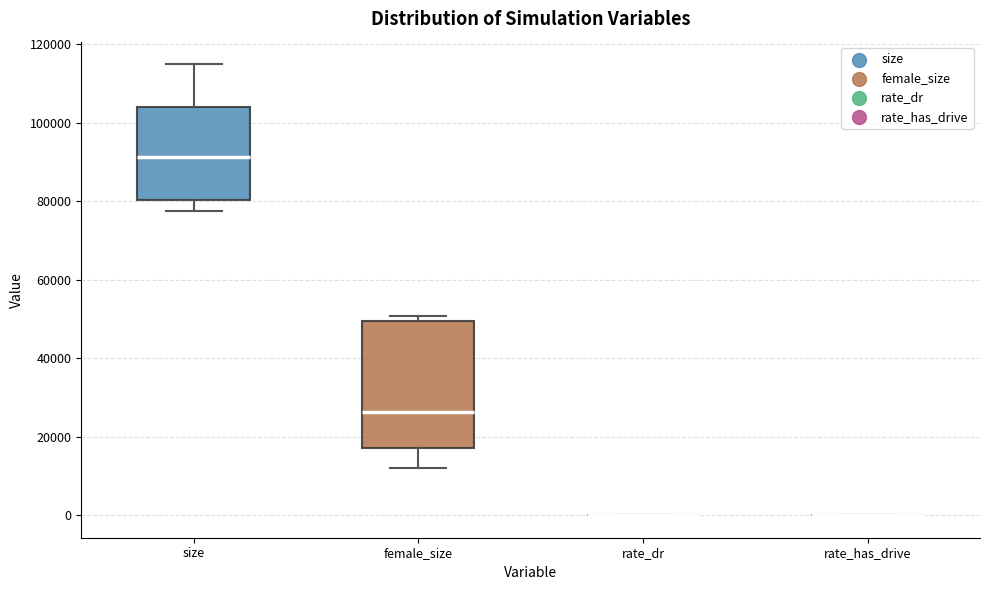

Which box is the tallest, from its lower edge to its upper edge?

female_size